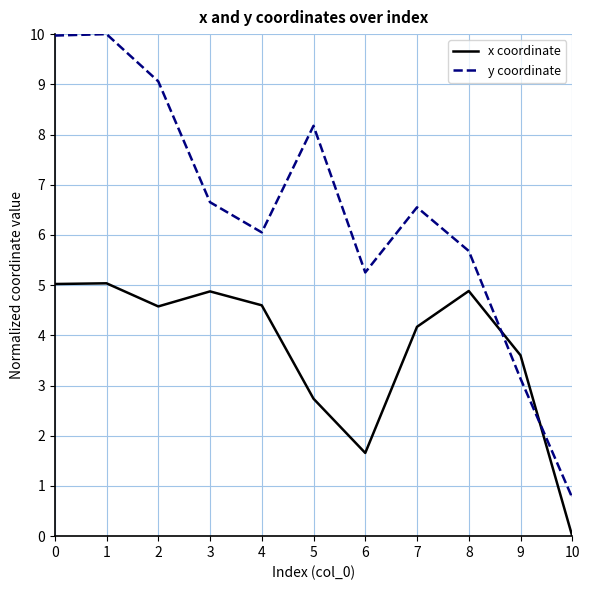

How many times do y coordinate and x coordinate cross each other?

5